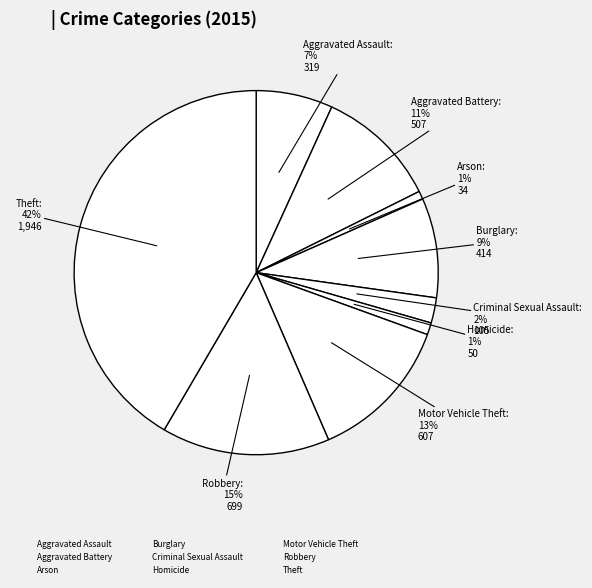

Count the number of slices in the pie.

9